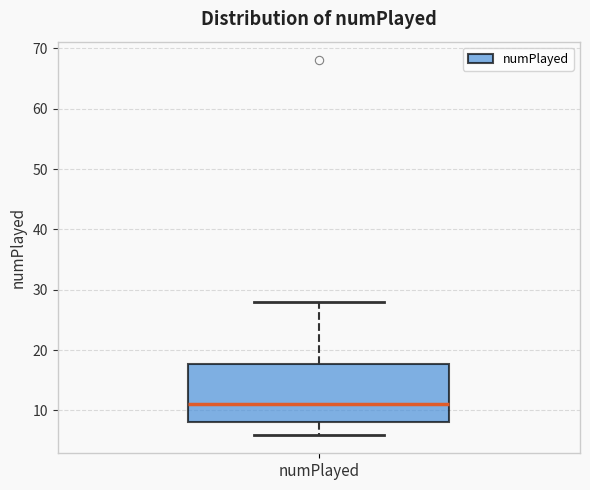

Read this box plot against the y-axis: the position of the median line, the range covered by the box, and the ends of both whiskers. The values are not printed on the chart, so give them approximately, as read against the axis.

median 11, box 8 to 18, whiskers 6 to 28